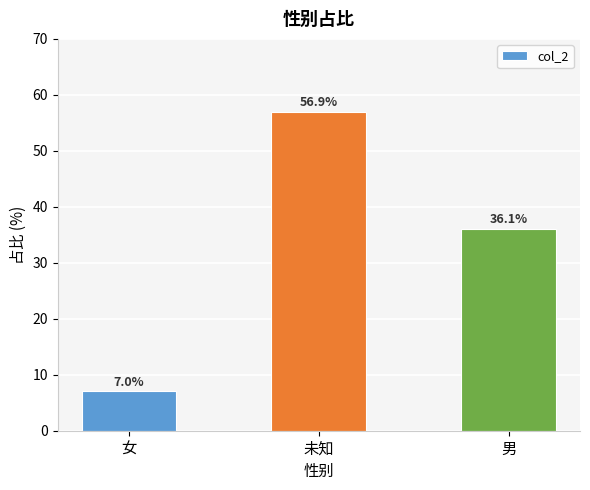

How many bars are there in total?

3